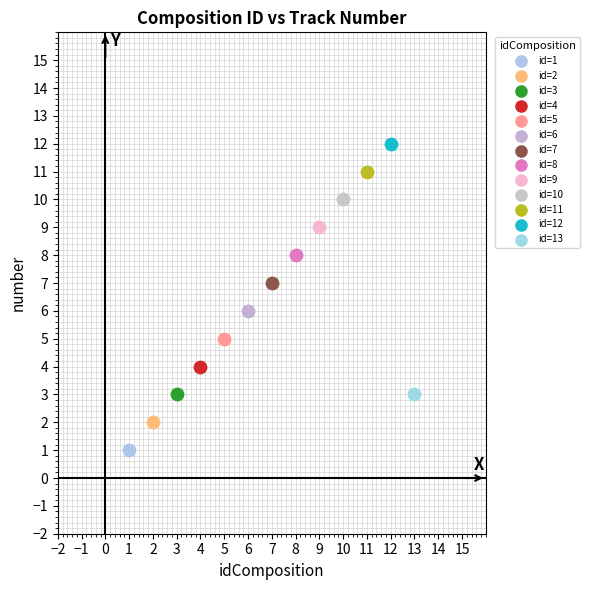

What are all the series names shown in the legend?

id=1, id=2, id=3, id=4, id=5, id=6, id=7, id=8, id=9, id=10, id=11, id=12, id=13